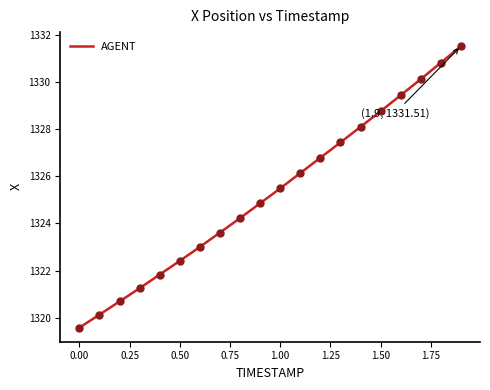

What is the maximum value shown in the chart?

1331.5